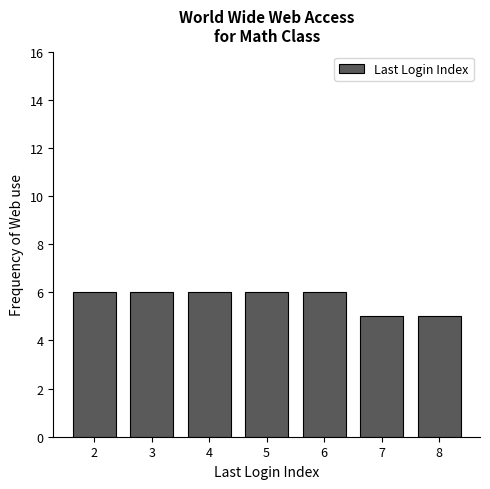

What is the greatest value displayed?

6